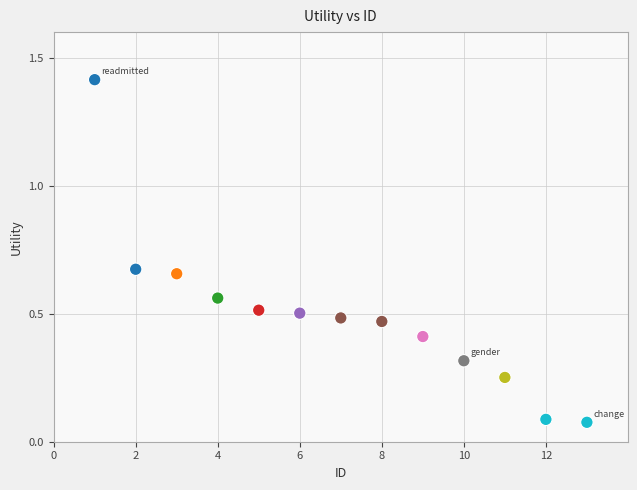

What is the range of X values (max minus min)?

12.0